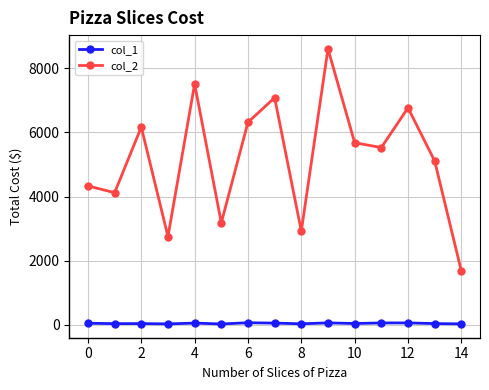

List the series in order of their overall mean, lowest first.

col_1, col_2